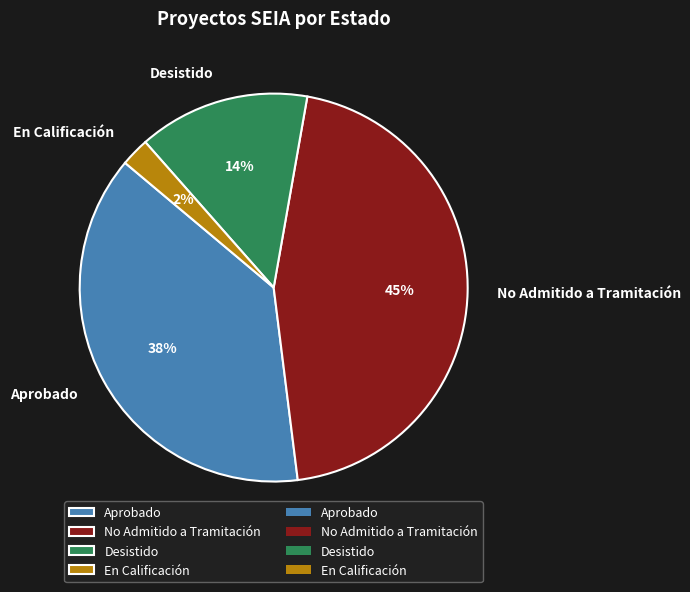

Does any single category account for the majority?

No